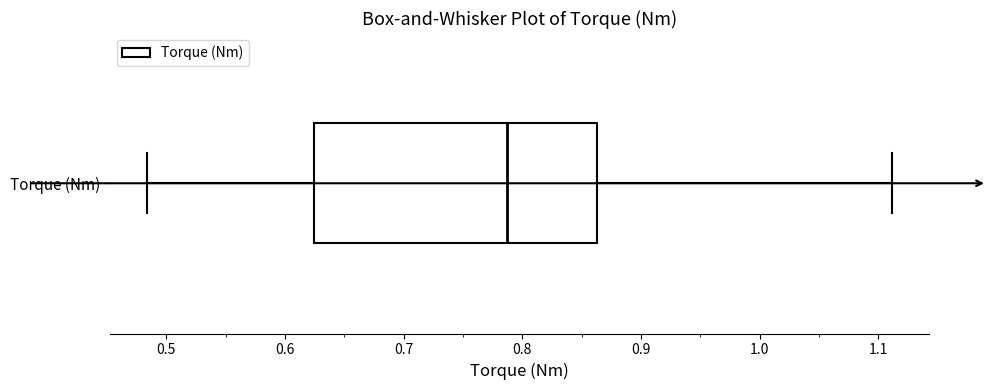

Transcribe this box plot: give where the median line is, the range the box spans, and where the two whiskers end, as read against the x-axis. The values are not printed on the chart, so give them approximately, as read against the axis.

median 0.79, box 0.62 to 0.86, whiskers 0.48 to 1.11